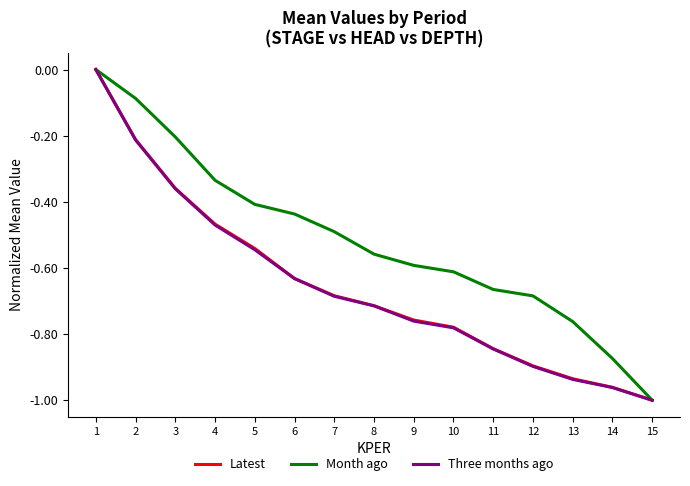

True or false: Latest has more than 2 points higher than both neighbors.

False